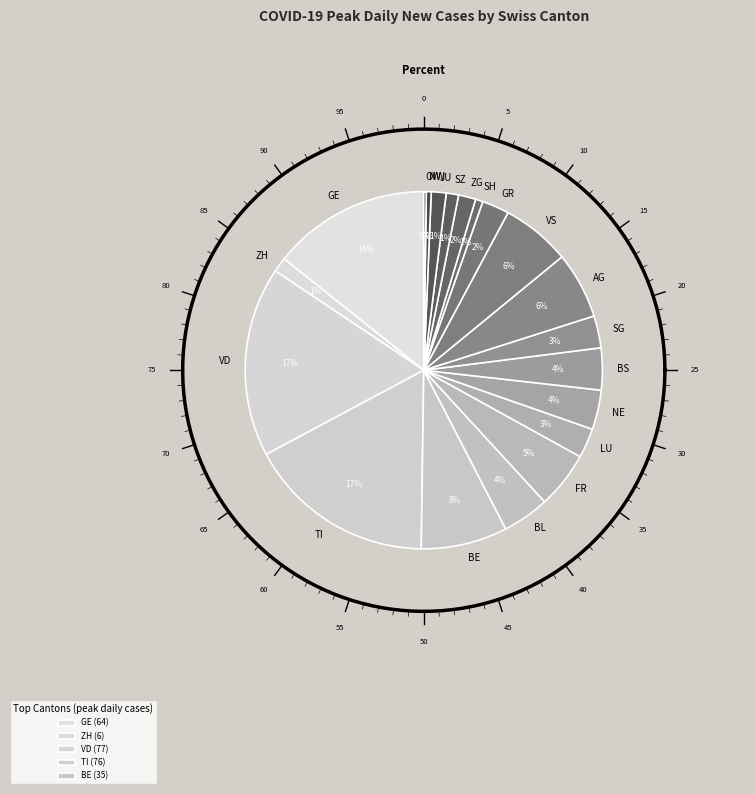

What is the change in value from FR to AR?

-9